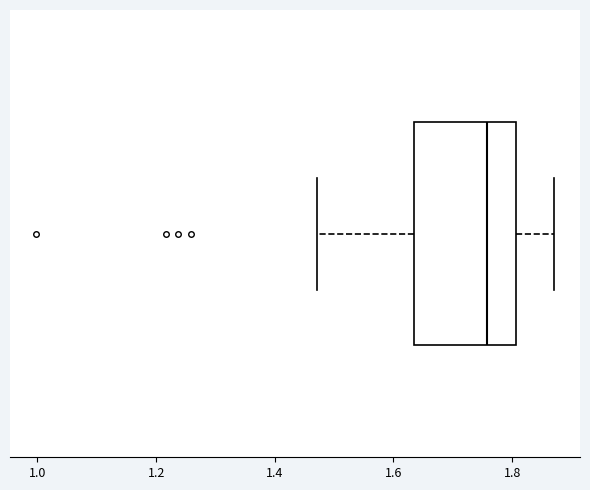

Read this box plot against the x-axis: the position of the median line, the range covered by the box, and the ends of both whiskers. The values are not printed on the chart, so give them approximately, as read against the axis.

median 1.76, box 1.64 to 1.80, whiskers 1.48 to 1.88